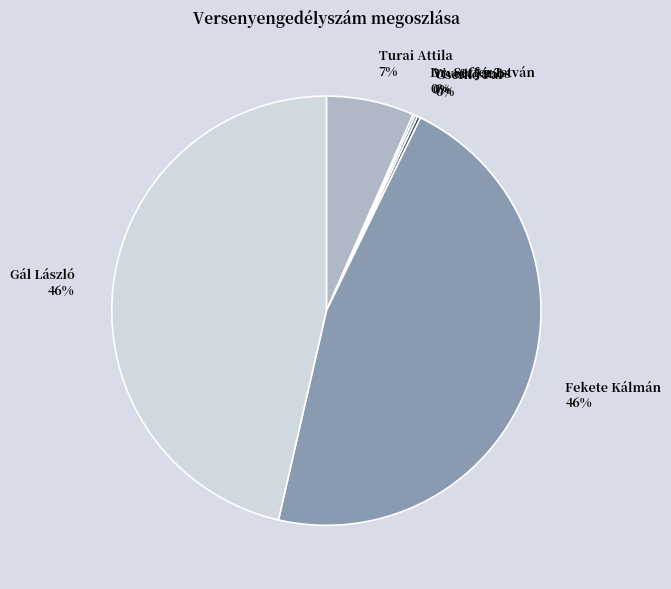

To the nearest percent, what is the average slice percentage?

17%